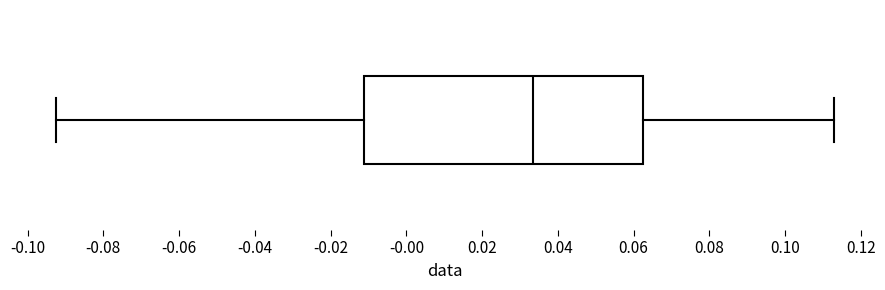

Where does the left whisker of the box end on the x-axis? The values are not printed on the chart, so give them approximately, as read against the axis.

-0.092